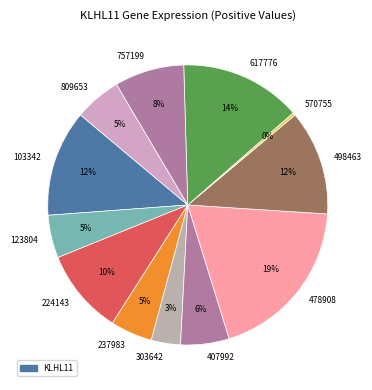

Between 498463 and 303642, which is larger?

498463